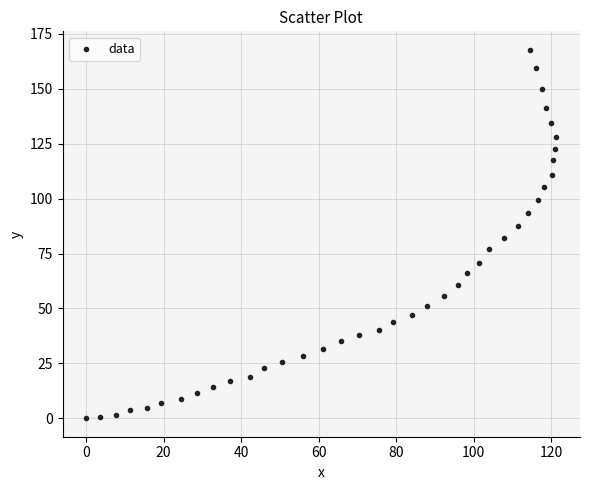

What is the range of X values (max minus min)?

121.3